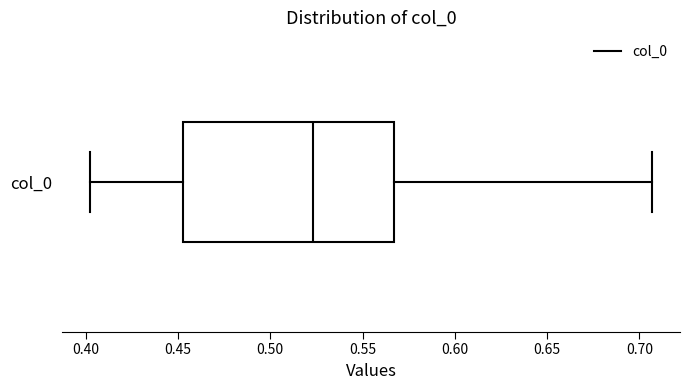

Read this box plot against the x-axis: the position of the median line, the range covered by the box, and the ends of both whiskers. The values are not printed on the chart, so give them approximately, as read against the axis.

median 0.525, box 0.450 to 0.565, whiskers 0.400 to 0.705